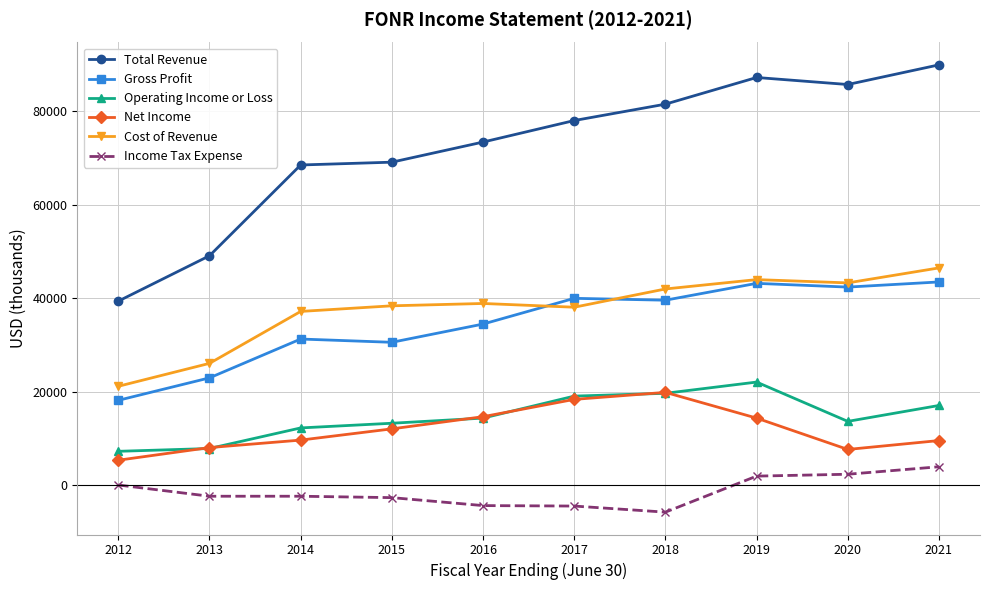

True or false: Gross Profit and Net Income cross at least once.

False